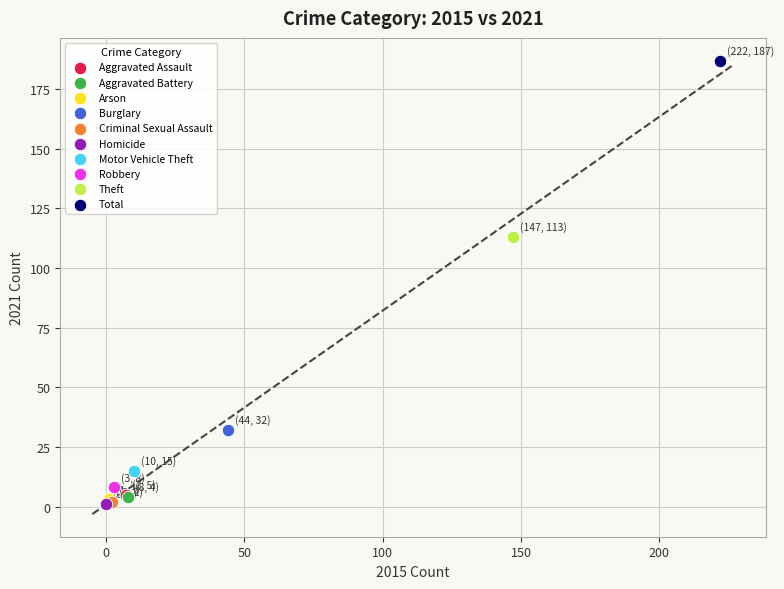

What are all the series names shown in the legend?

Aggravated Assault, Aggravated Battery, Arson, Burglary, Criminal Sexual Assault, Homicide, Motor Vehicle Theft, Robbery, Theft, Total